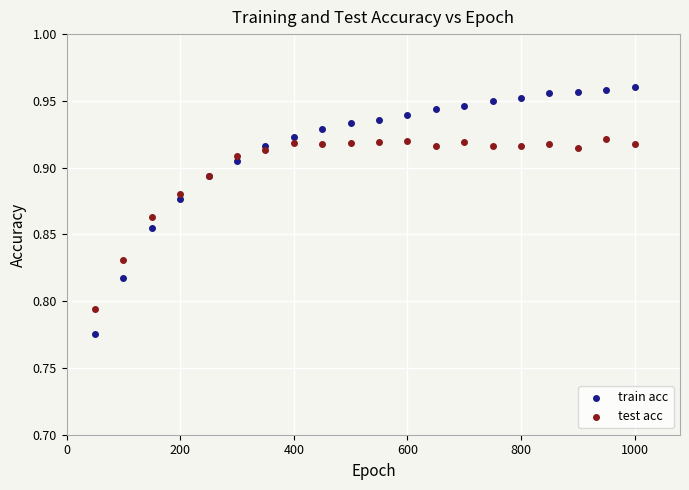

Which series has the widest spread of Y values?

train acc